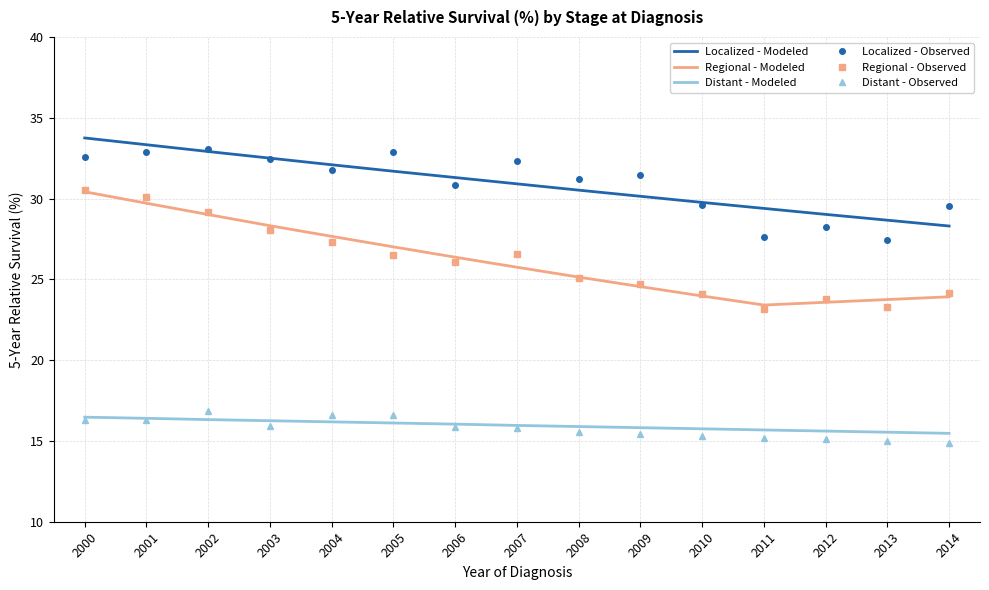

Is the value of Localized - Modeled at 2004 greater than the value of Distant - Observed at 2005?

Yes